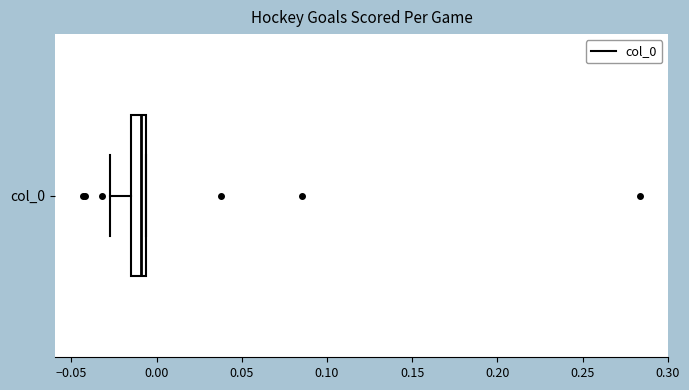

Transcribe this box plot: give where the median line is, the range the box spans, and where the two whiskers end, as read against the x-axis. The values are not printed on the chart, so give them approximately, as read against the axis.

median -0.010, box -0.015 to -0.005, whiskers -0.030 to -0.005